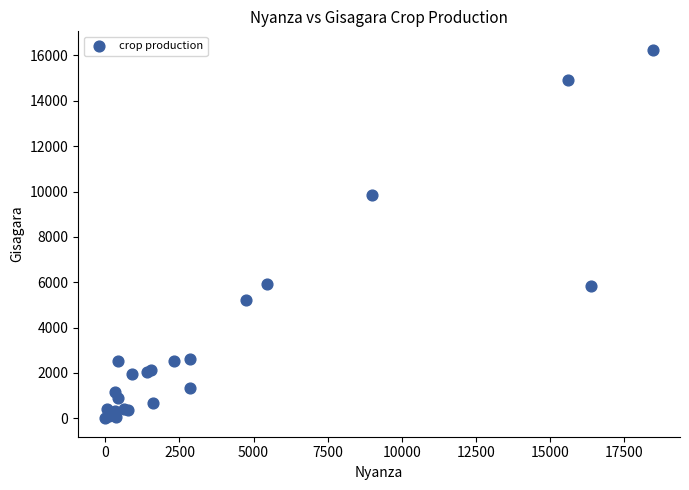

What Y value in the scatter plot is closest to 8126?

9854.9